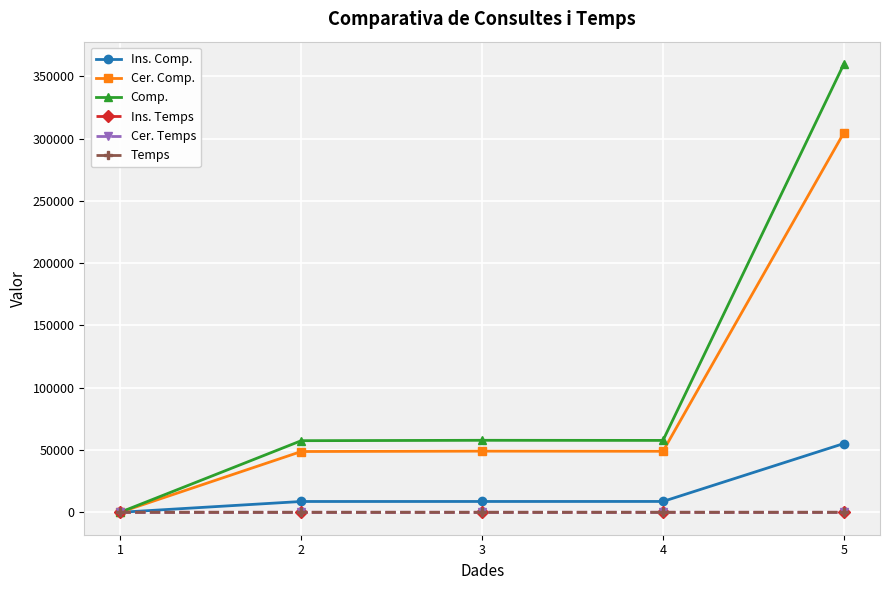

What is the difference between the Comp. values at 5 and 2?

302358.0